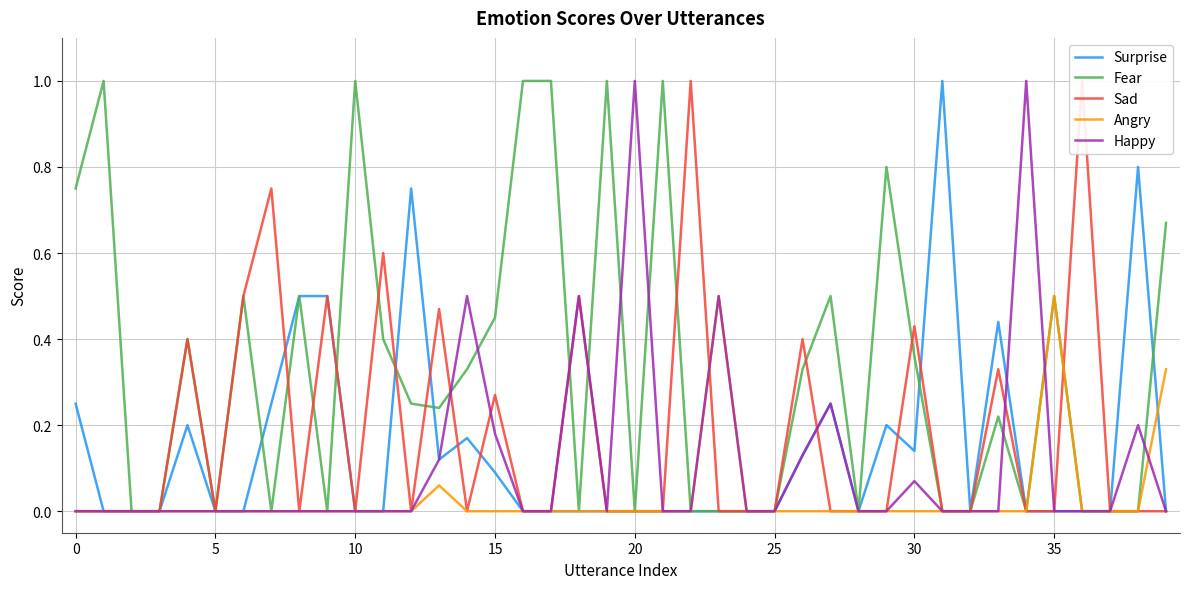

What is the maximum value for Happy?

1.0